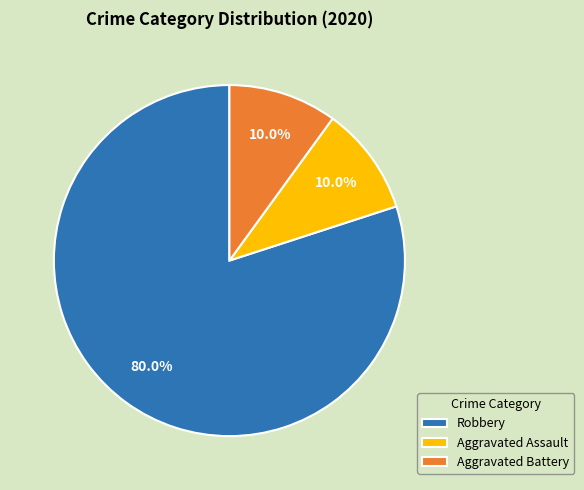

Do Aggravated Battery and Robbery together represent more than half of the pie?

Yes